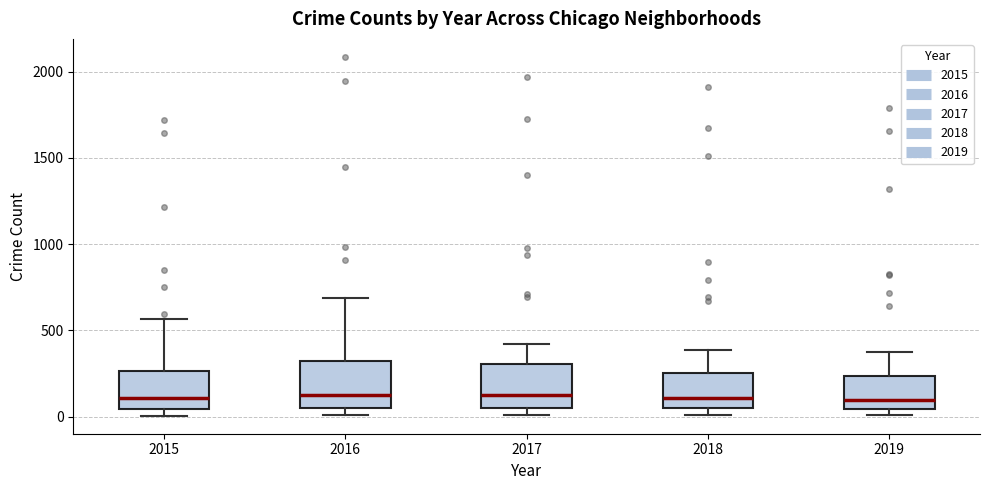

Reading left to right, transcribe this box plot: for each box, give where its median line is, the range the box spans, and where its two whiskers end, as read against the y-axis. The values are not printed on the chart, so give them approximately, as read against the axis.

2015: median 100, box 50 to 250, whiskers 0 to 550
2016: median 150, box 50 to 300, whiskers 0 to 700
2017: median 100, box 50 to 300, whiskers 0 to 400
2018: median 100, box 50 to 250, whiskers 0 to 400
2019: median 100, box 50 to 250, whiskers 0 to 400